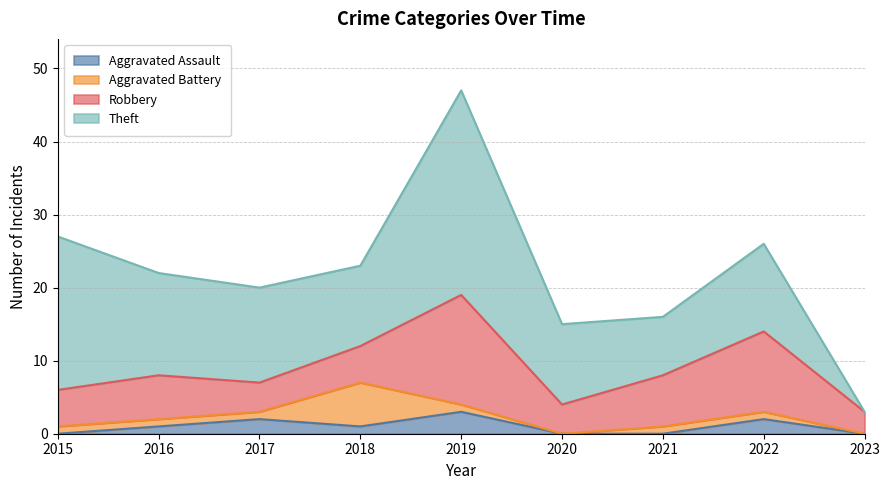

Rank the series at 2016 from highest to lowest value.

Theft, Robbery, Aggravated Assault, Aggravated Battery